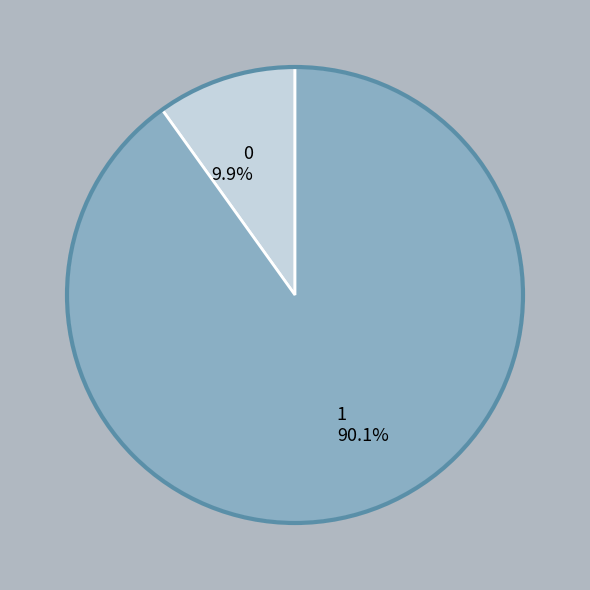

Is it true that 0 is 10% of the pie?

True